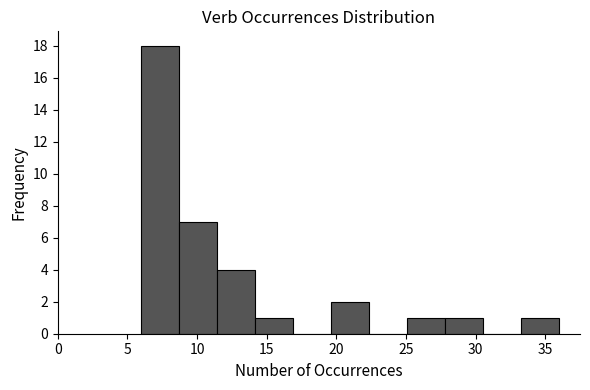

How tall is the bar that spans 25.0 to 28.0 on the x-axis? Neither the bar edges nor the heights are printed on the chart, so give them approximately, as read against the axes.

1